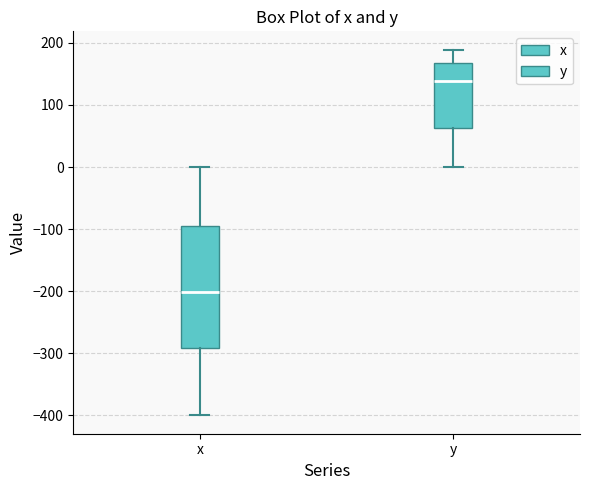

Where does the upper whisker of the box for y end on the y-axis? The values are not printed on the chart, so give them approximately, as read against the axis.

190